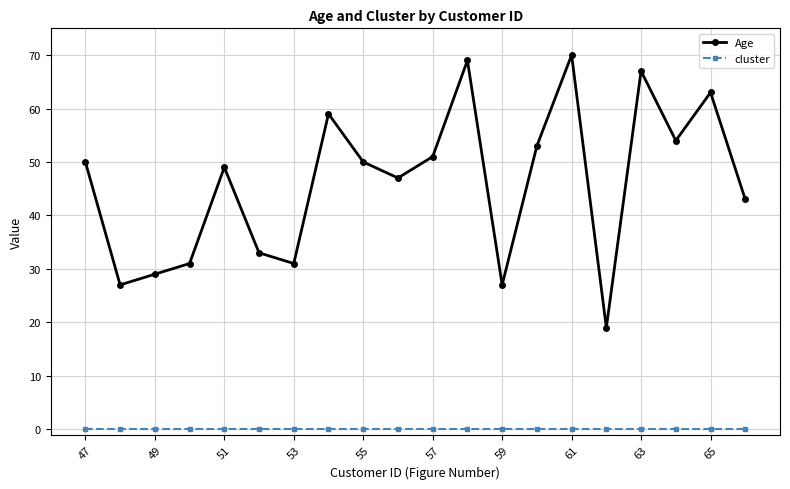

What is the maximum value shown in the chart?

70